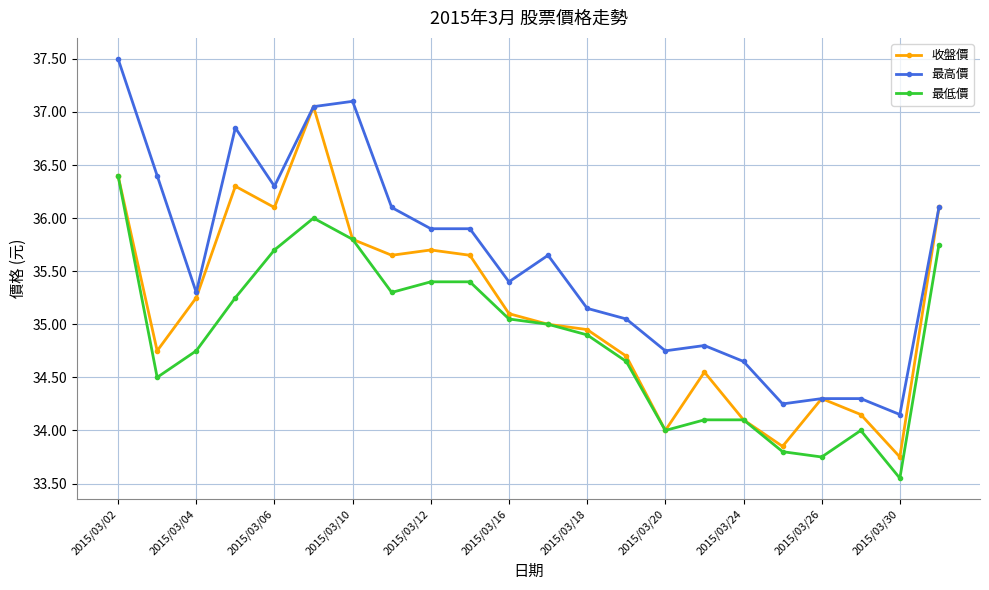

Which series has the largest total across all categories?

最高價